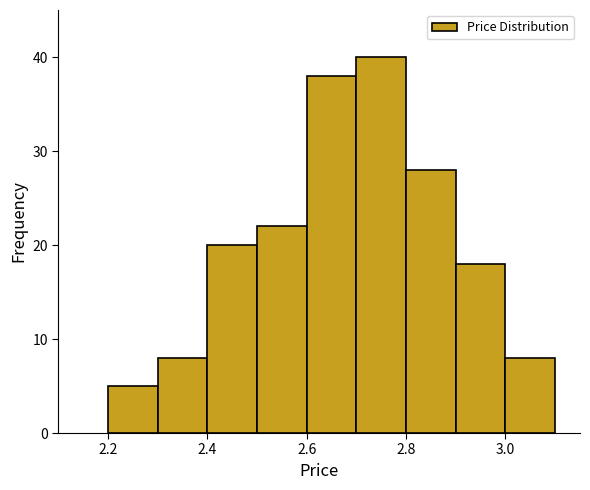

How tall is the bar that spans 2.9 to 3.0 on the x-axis? The values are not printed on the chart, so give them approximately, as read against the axis.

18